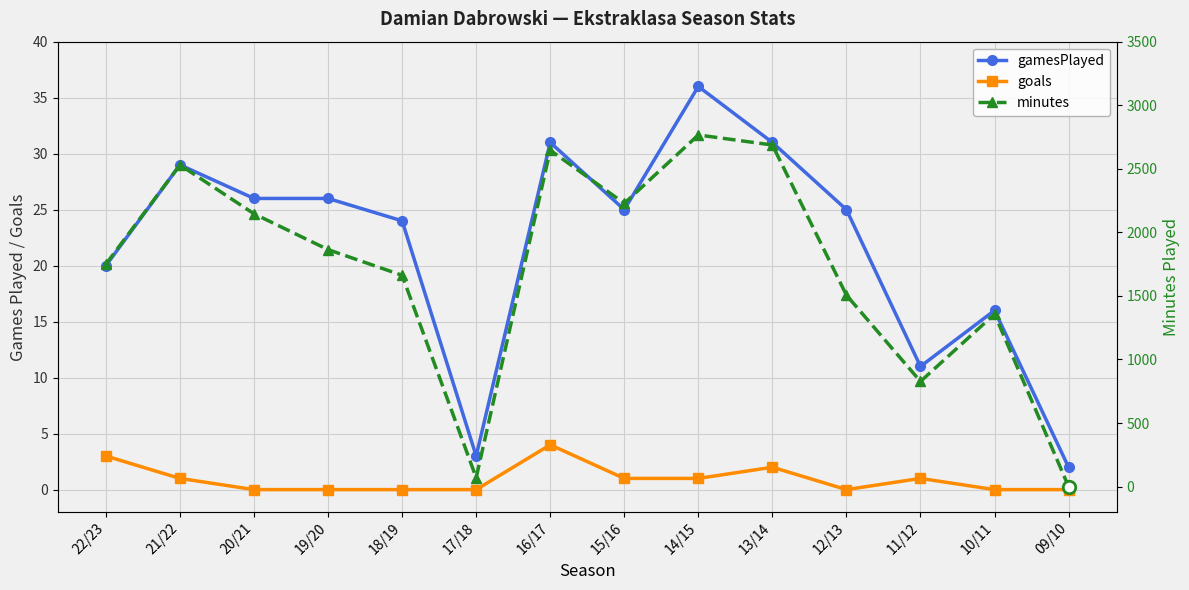

At 12/13, list the series in order from largest to smallest.

minutes, gamesPlayed, goals